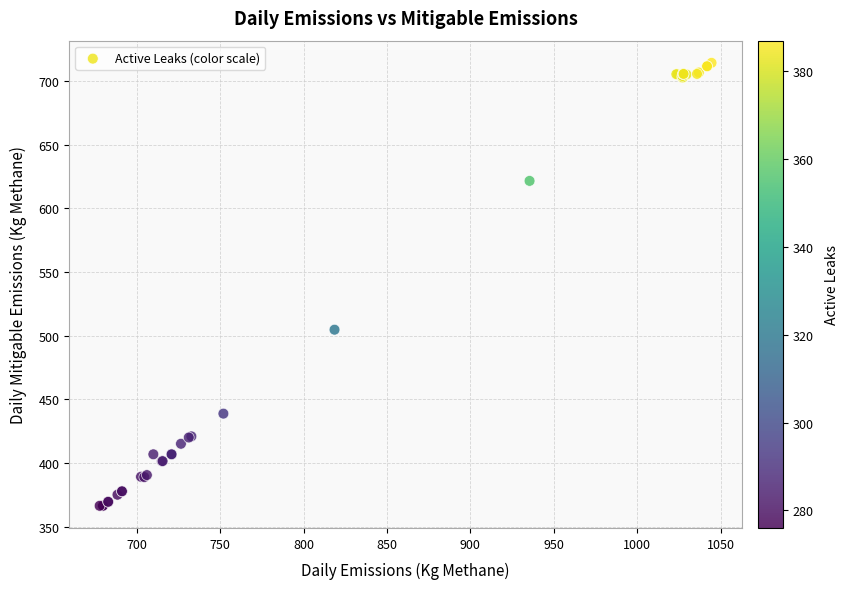

What Y value in the scatter plot is closest to 540?

504.8